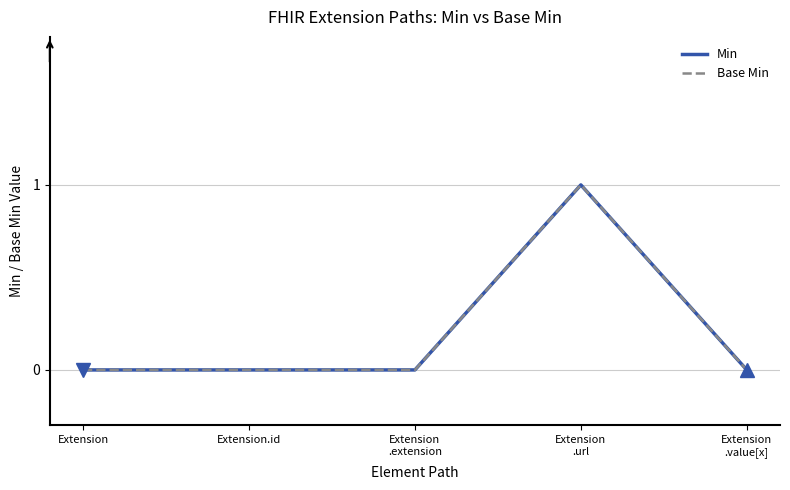

At which label is Min closest to 0?

Extension